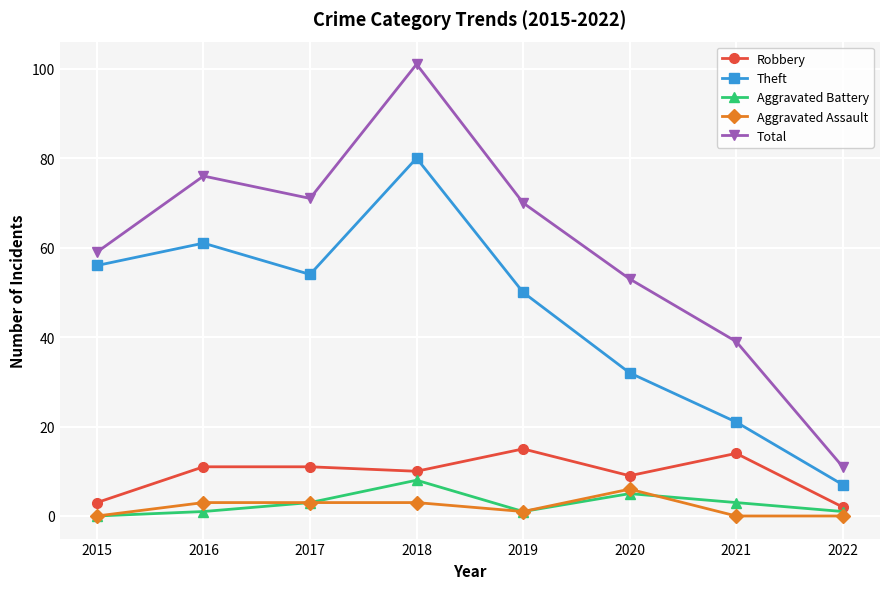

At which category is the sum across all series the highest?

2018